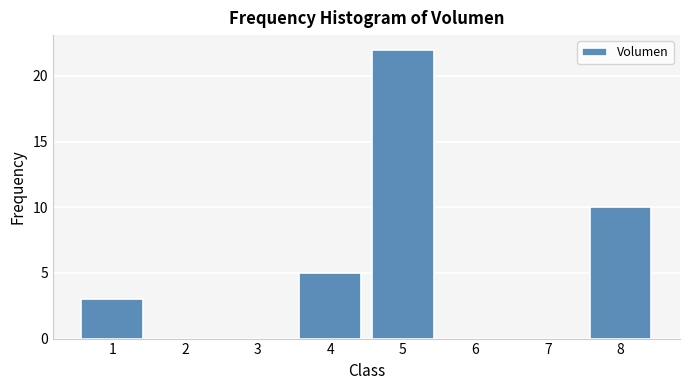

Reading left to right, list all the values displayed in this chart.

1=3	2=0	3=0	4=5	5=22	6=0	7=0	8=10